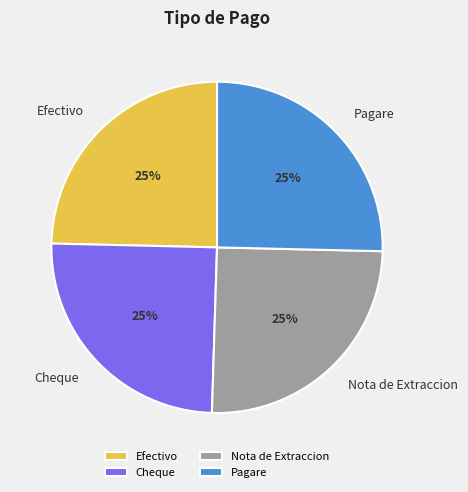

Approximately how many times larger is the value at Cheque compared to Nota de Extraccion?

1.0